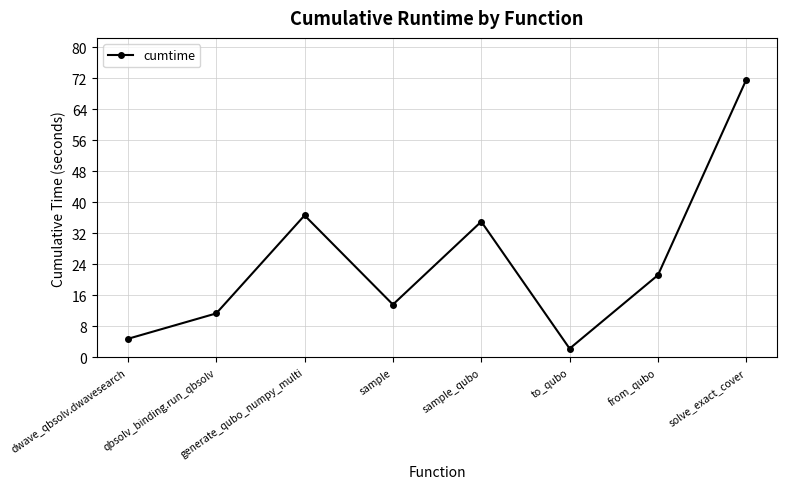

Which label corresponds to the smallest value in the chart?

to_qubo